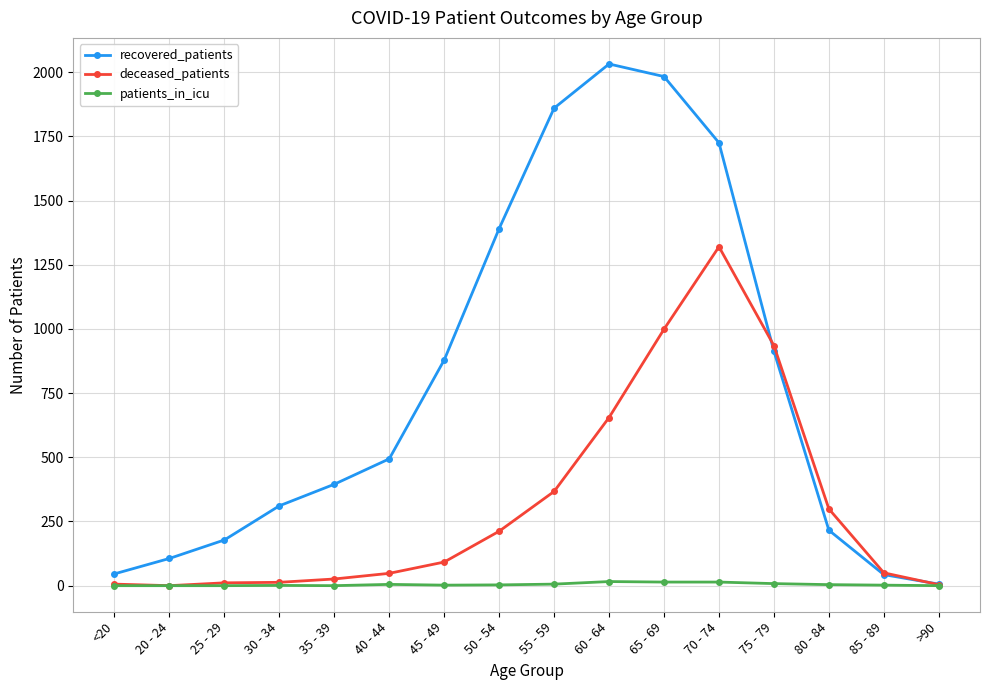

True or false: deceased_patients has more than 0 interior local peaks.

True